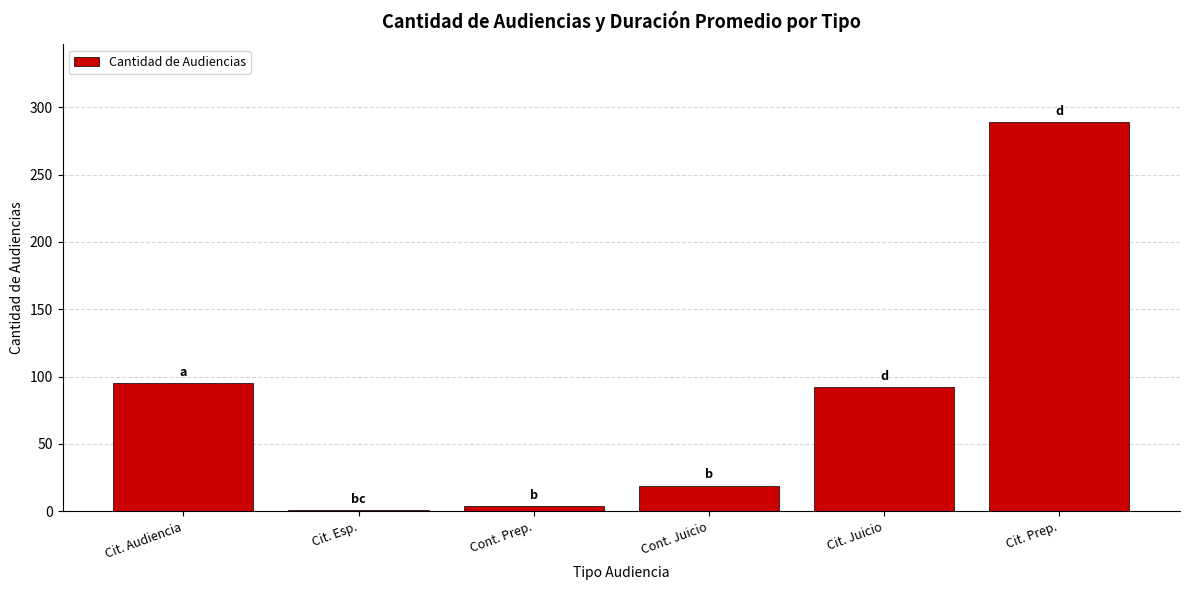

How many data points does each series have?

6